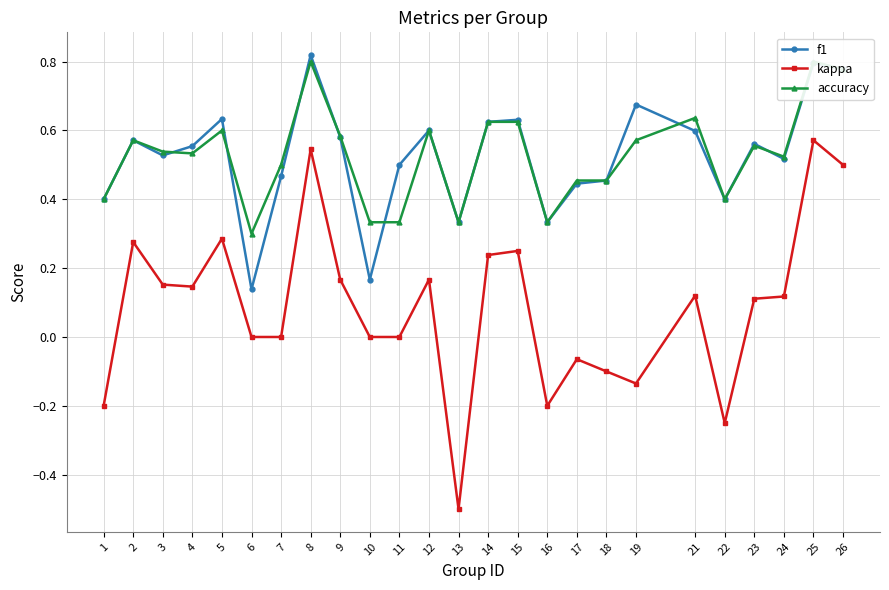

Is this an area chart (filled region under the line)?

No